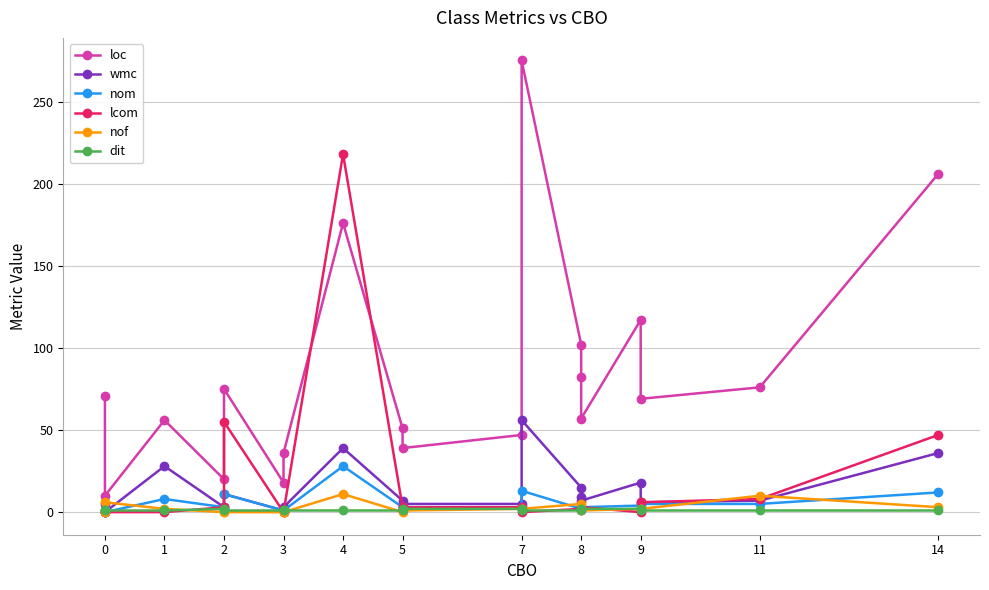

At how many categories does at least one series exceed 261?

1